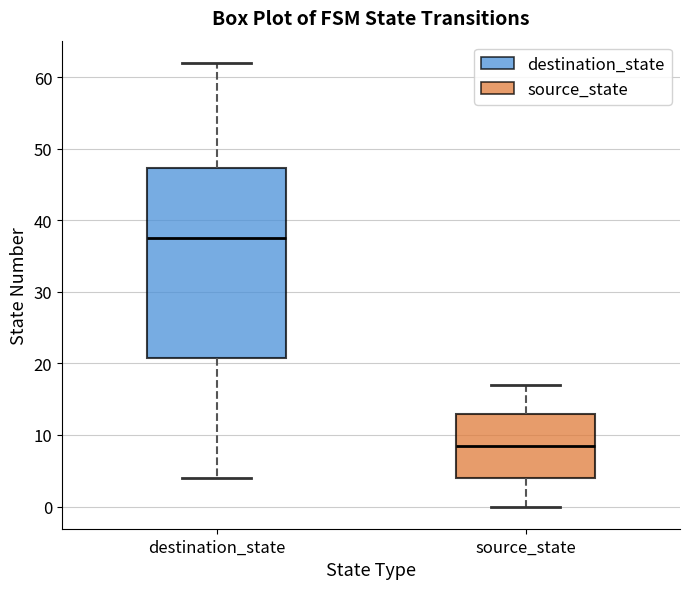

Reading left to right, transcribe this box plot: for each box, give where its median line is, the range the box spans, and where its two whiskers end, as read against the y-axis. The values are not printed on the chart, so give them approximately, as read against the axis.

destination_state: median 38, box 21 to 47, whiskers 4 to 62
source_state: median 9, box 4 to 13, whiskers 0 to 17